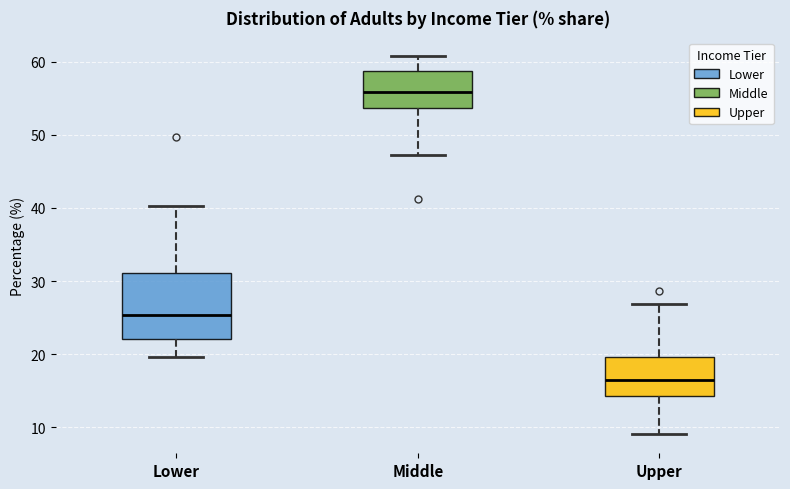

Where does the upper whisker of the box for Lower end on the y-axis? The values are not printed on the chart, so give them approximately, as read against the axis.

40